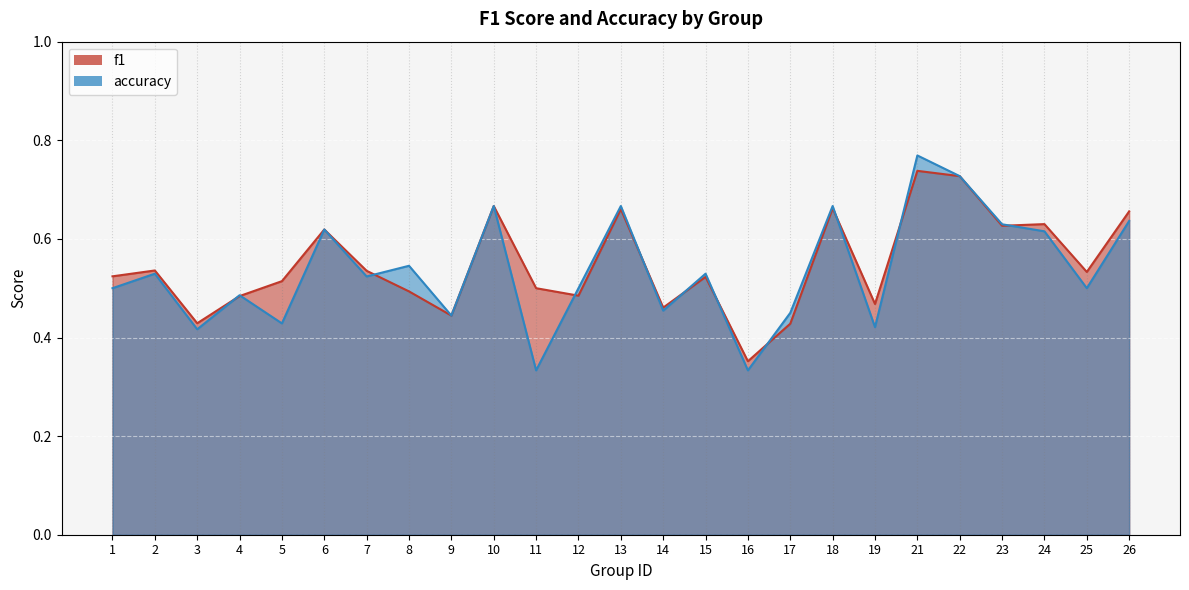

Which has a higher value, 2 or 10?

10